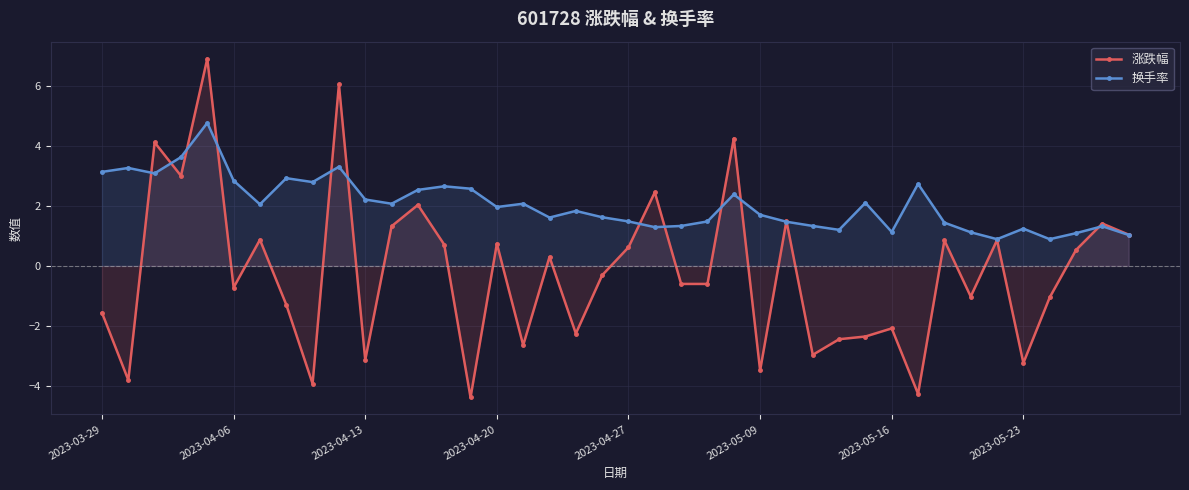

What is the maximum value for 换手率?

4.8